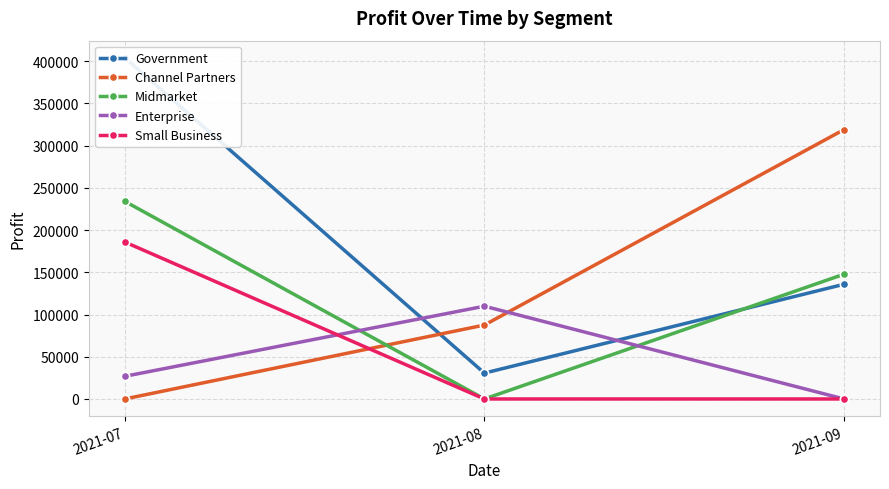

What is the value of the Channel Partners point at the 3rd from the left?

318972